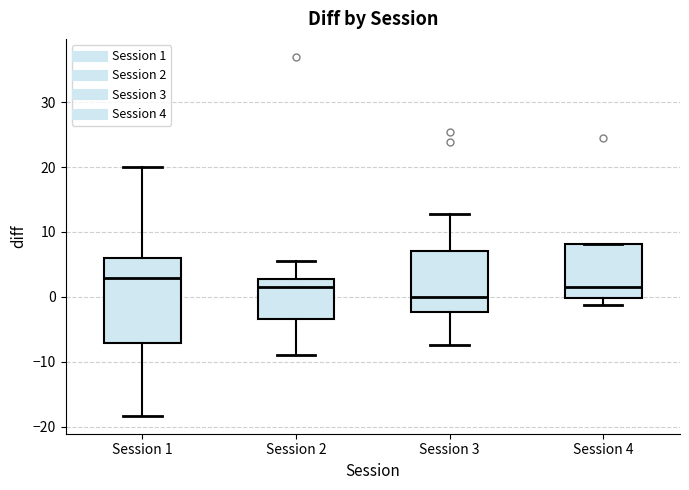

Reading left to right, transcribe this box plot: for each box, give where its median line is, the range the box spans, and where its two whiskers end, as read against the y-axis. The values are not printed on the chart, so give them approximately, as read against the axis.

Session 1: median 3, box -7 to 6, whiskers -18 to 20
Session 2: median 1, box -3 to 3, whiskers -9 to 5
Session 3: median 0, box -2 to 7, whiskers -7 to 13
Session 4: median 1, box 0 to 8, whiskers -1 to 8